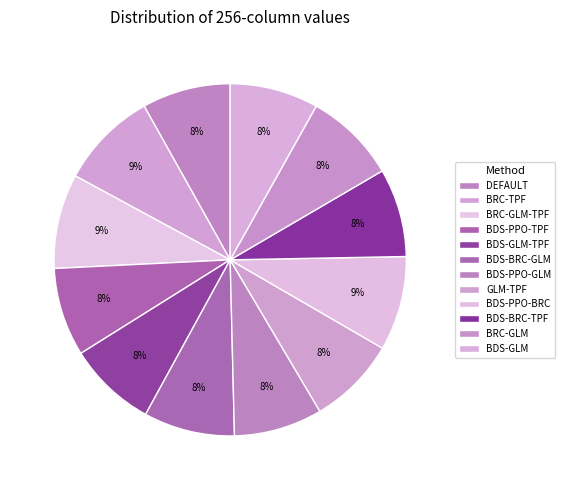

Which category has the smallest portion of the pie?

DEFAULT